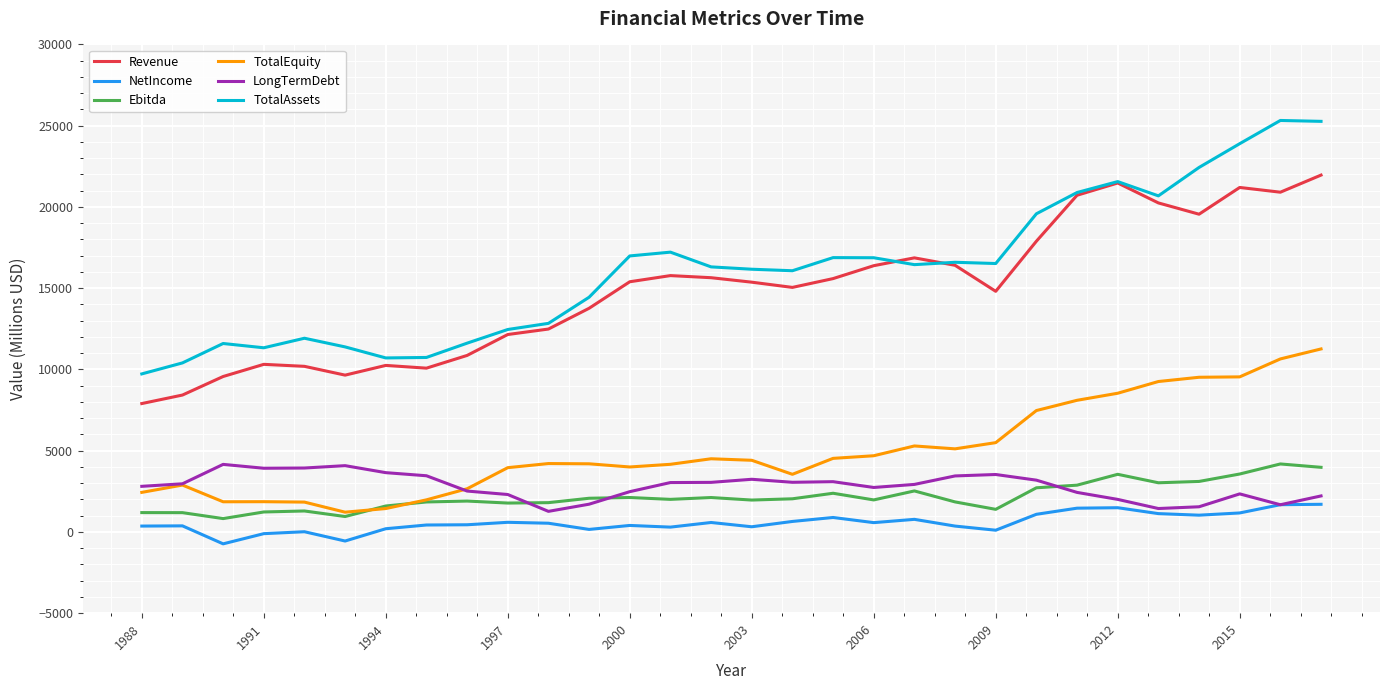

Which series has the largest range (max minus min)?

TotalAssets